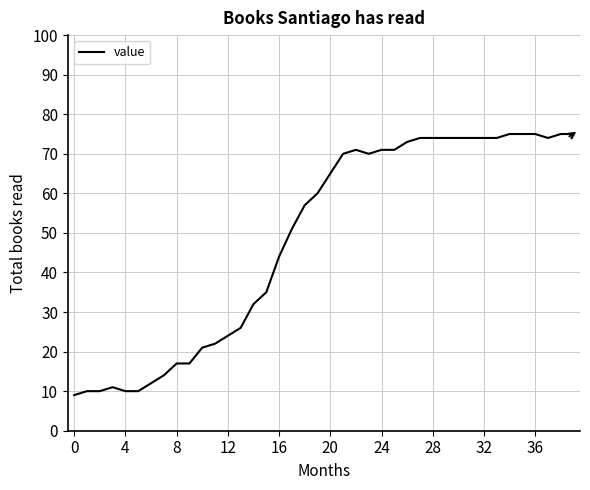

What is the smallest value displayed?

9